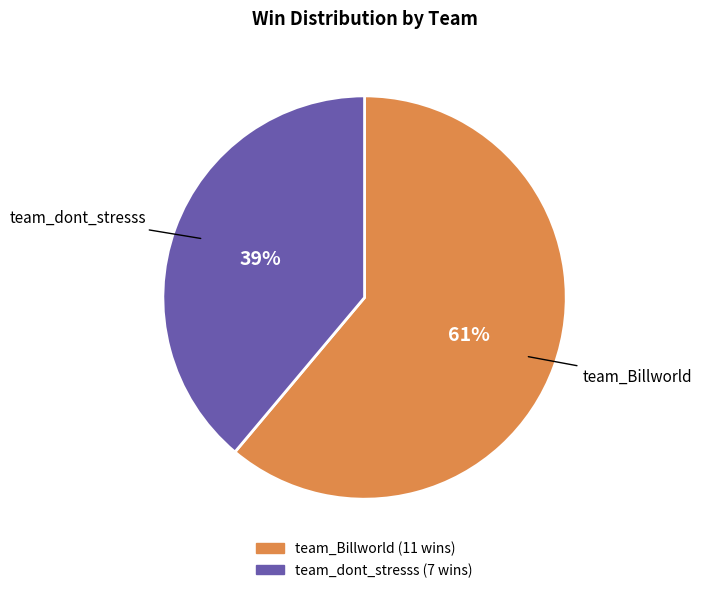

What percentage is the team_dont_stresss slice, to the nearest percent?

39%